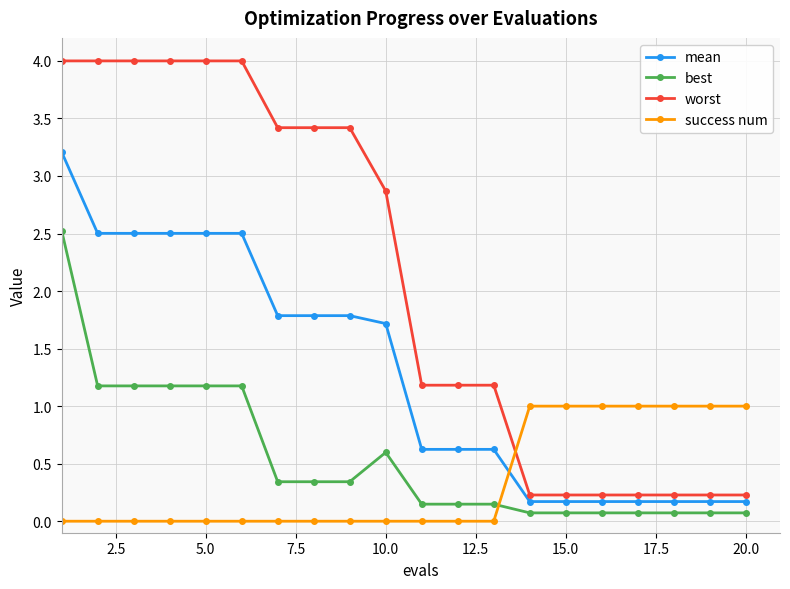

Which series has the largest range (max minus min)?

worst